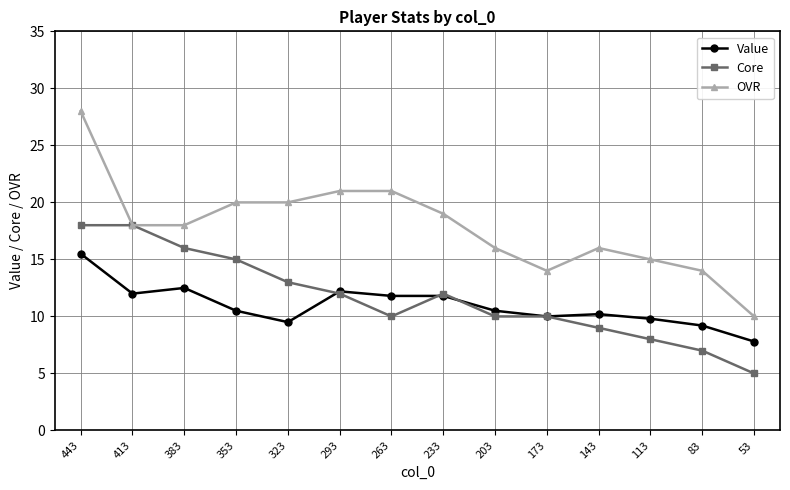

At how many categories does at least one series exceed 7?

14